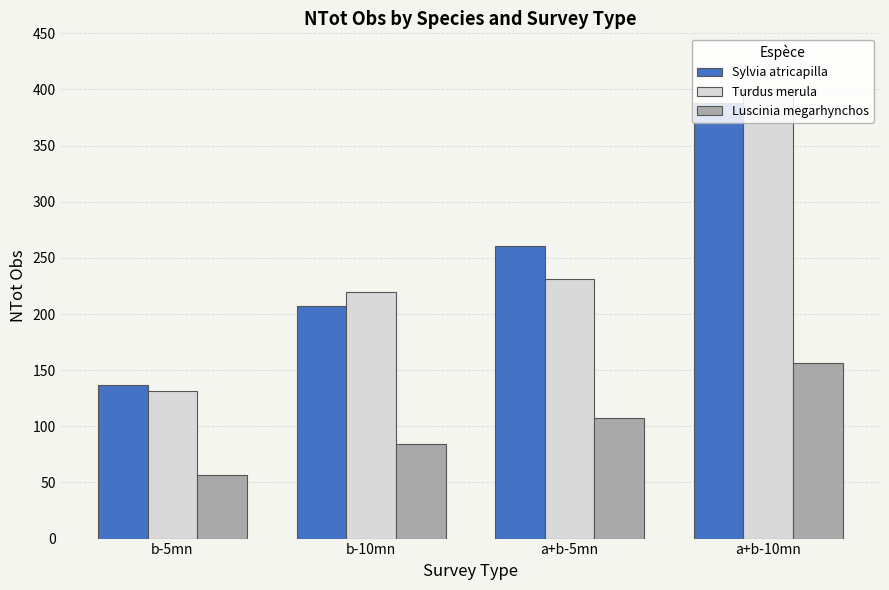

Reading left to right, transcribe all the data shown in this chart.

Sylvia atricapilla: b-5mn=137	b-10mn=207	a+b-5mn=261	a+b-10mn=388
Turdus merula: b-5mn=131	b-10mn=220	a+b-5mn=231	a+b-10mn=400
Luscinia megarhynchos: b-5mn=57	b-10mn=84	a+b-5mn=107	a+b-10mn=156